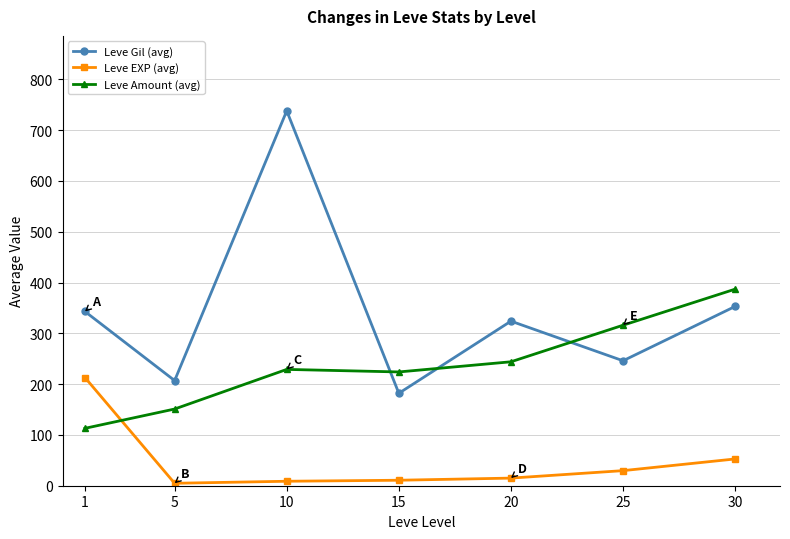

Where is the first local minimum for Leve Gil (avg)?

5